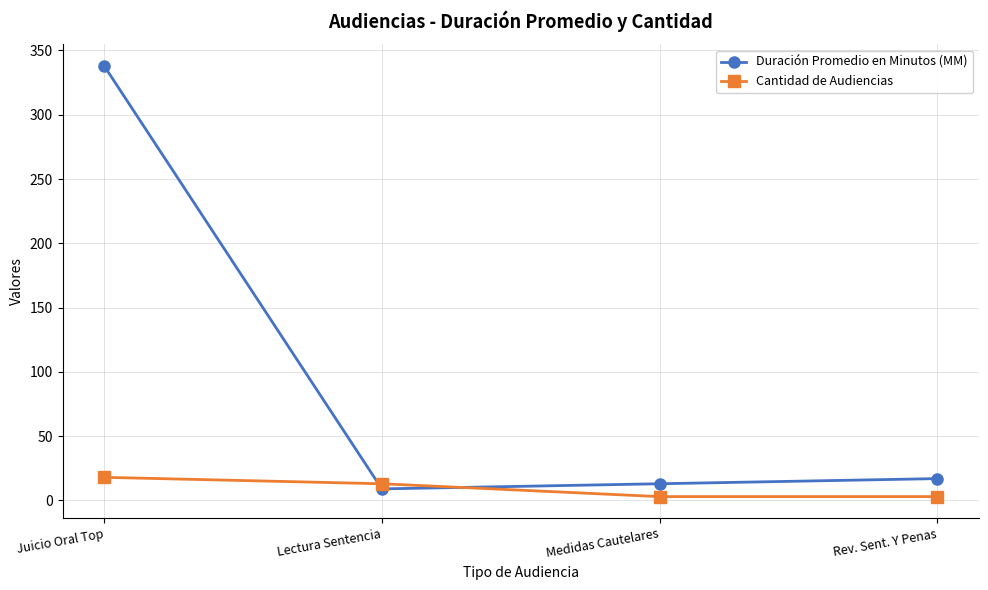

Which series has the widest spread of values?

Duración Promedio en Minutos (MM)